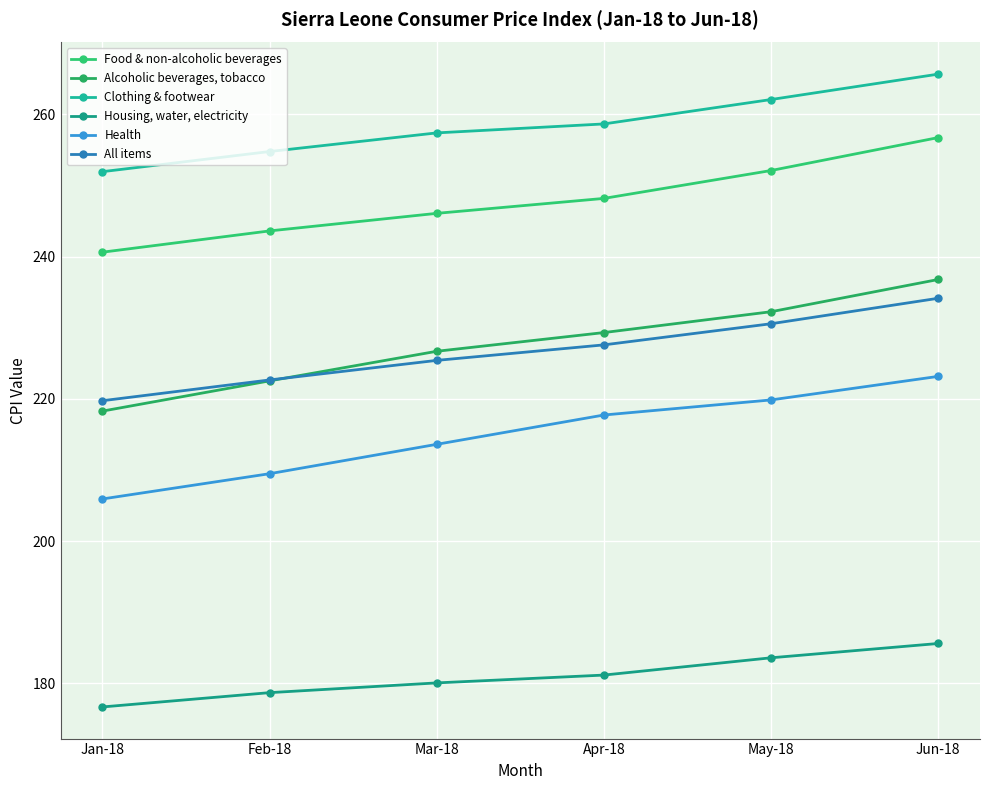

The value of All items at Feb-18 is 222.7. True or false?

True